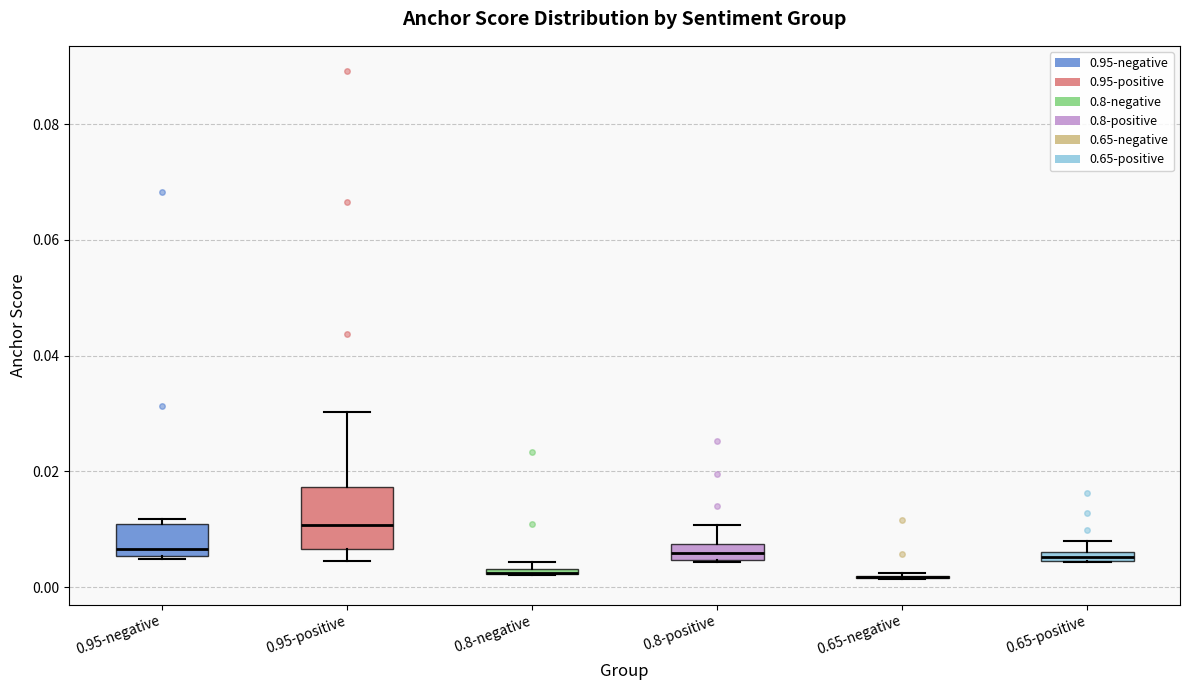

Which box is the tallest, from its lower edge to its upper edge?

0.95-positive